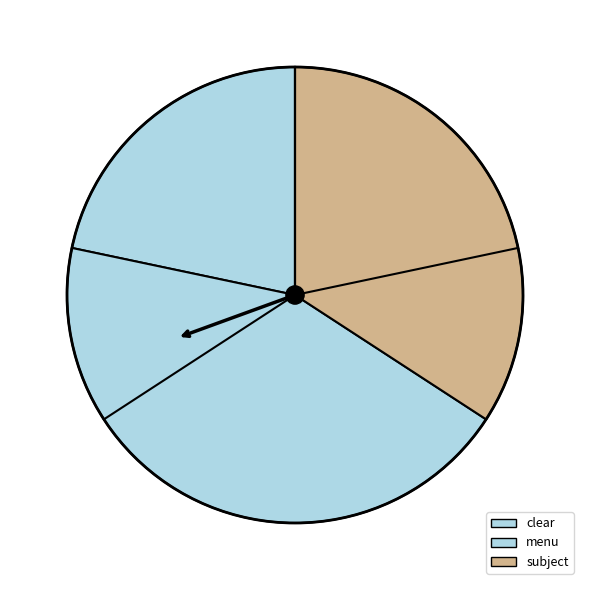

To the nearest percent, what is the combined percentage of subject and clear?

56%